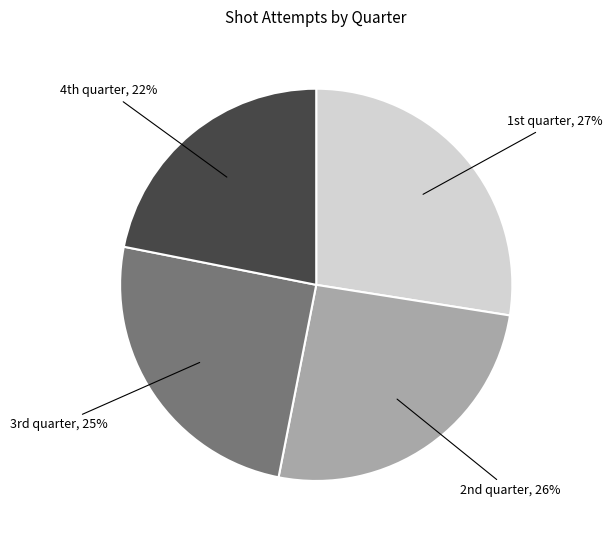

How many slices are in this pie chart?

4